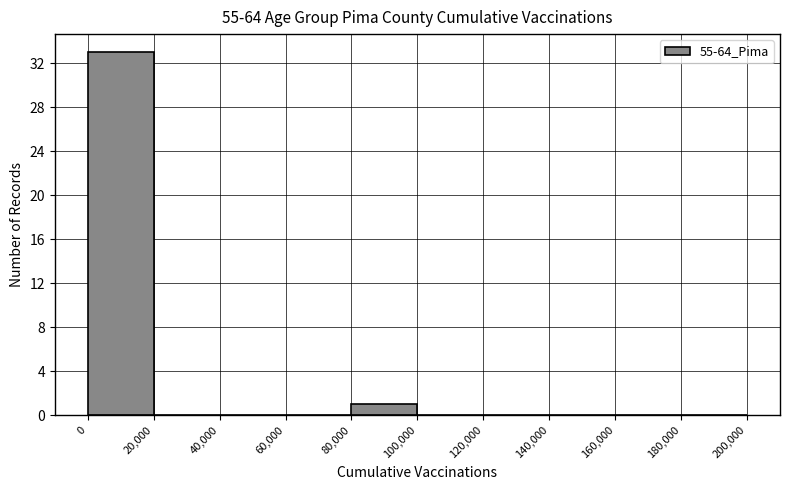

Reading left to right, transcribe this chart: for each bar, give the range it covers on the x-axis and its height. The values are not printed on the chart, so give them approximately, as read against the axis.

0 to 20,000: 33
20,000 to 40,000: 0
40,000 to 60,000: 0
60,000 to 80,000: 0
80,000 to 100,000: 1
100,000 to 120,000: 0
120,000 to 140,000: 0
140,000 to 160,000: 0
160,000 to 180,000: 0
180,000 to 200,000: 0